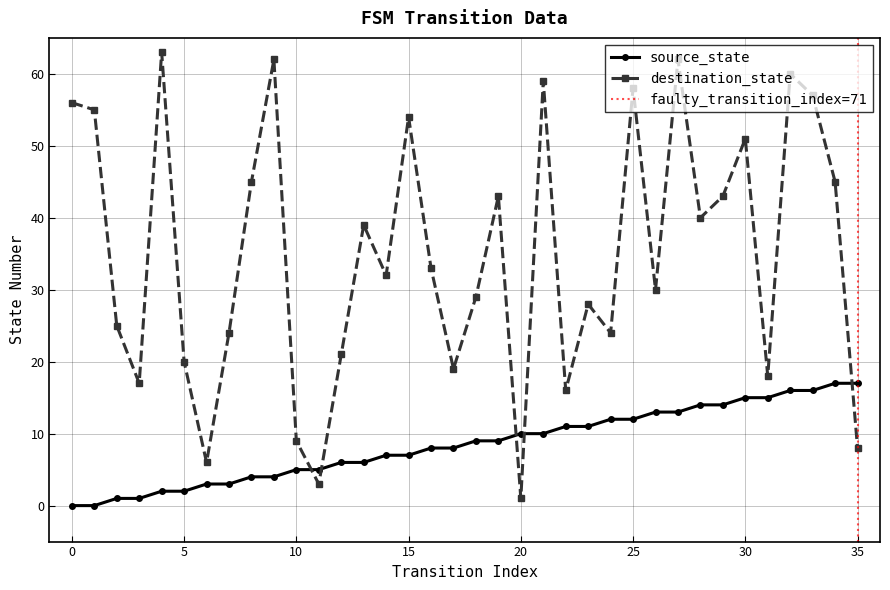

Reading right to left, what are all the values shown in this chart?

source_state: 17	17	16	16	15	15	14	14	13	13	12	12	11	11	10	10	9	9	8	8	7	7	6	6	5	5	4	4	3	3	2	2	1	1	0	0
destination_state: 8	45	57	60	18	51	43	40	62	30	58	24	28	16	59	1	43	29	19	33	54	32	39	21	3	9	62	45	24	6	20	63	17	25	55	56